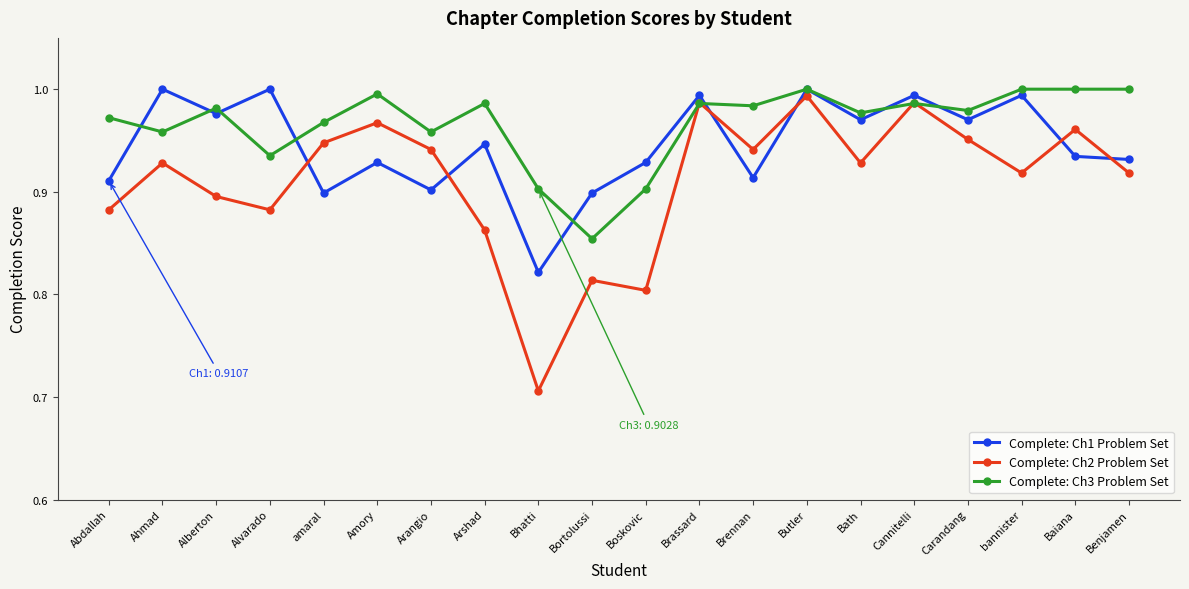

True or false: Complete: Ch2 Problem Set and Complete: Ch1 Problem Set cross at least once.

True